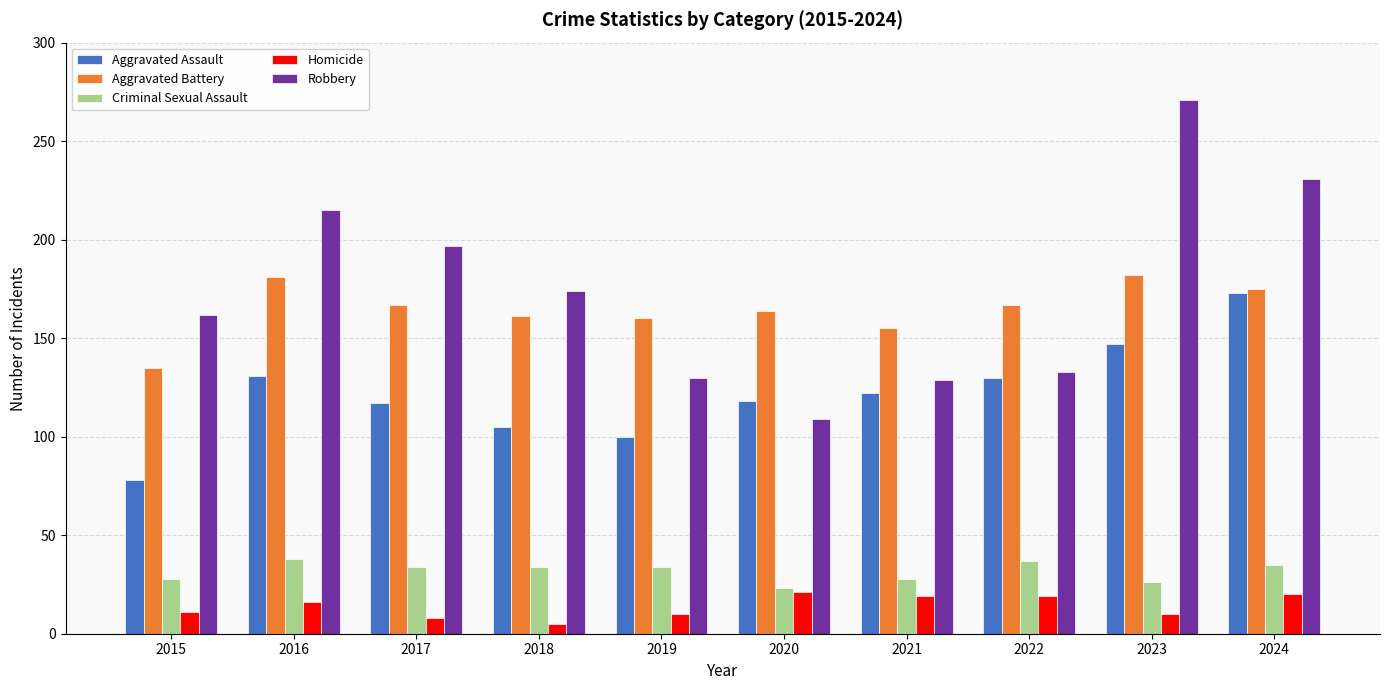

The Aggravated Battery series shows 181 at 2016. True or false?

True